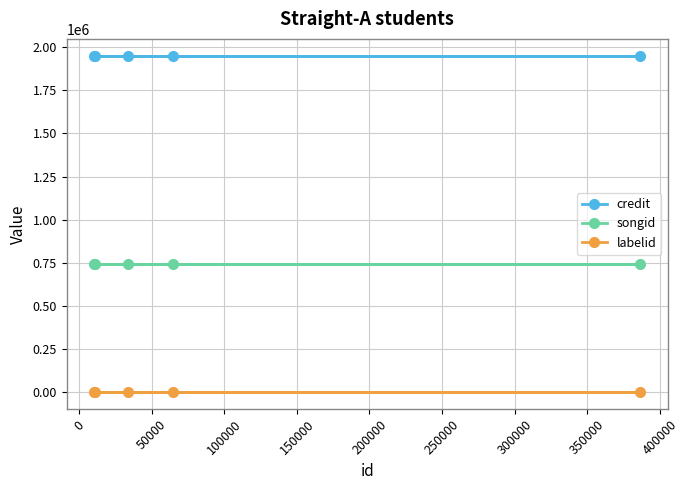

Reading left to right, transcribe all the data shown in this chart.

credit: 1951320	1951320	1951320	1951320	1951320
songid: 743559	743559	743559	743559	743559
labelid: 159	159	159	159	159